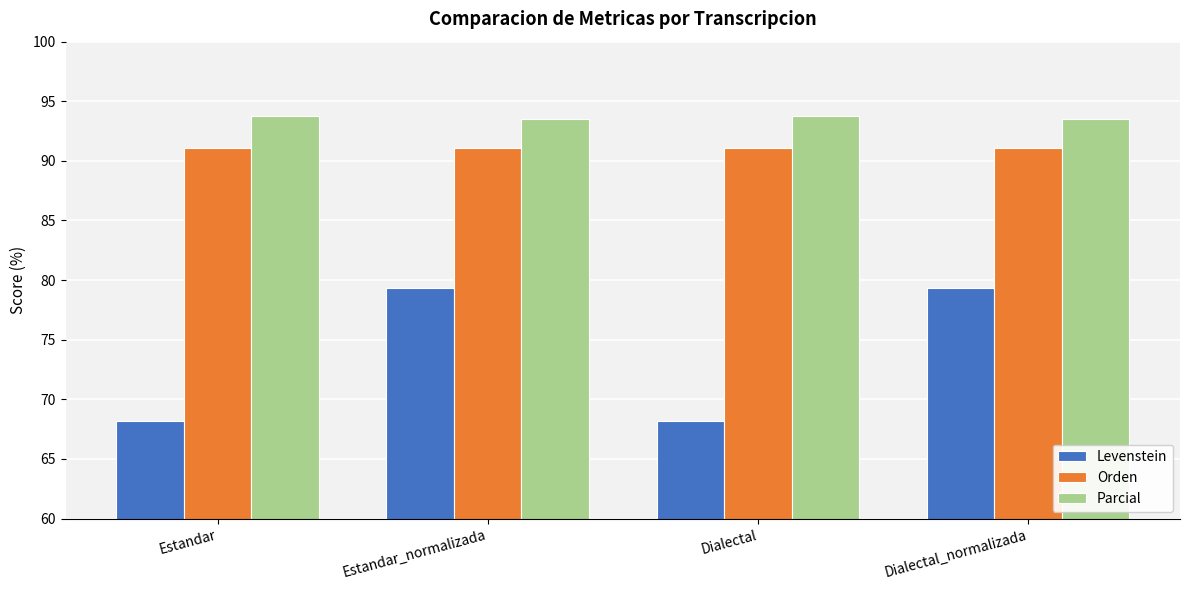

Does the chart contain any negative values?

No